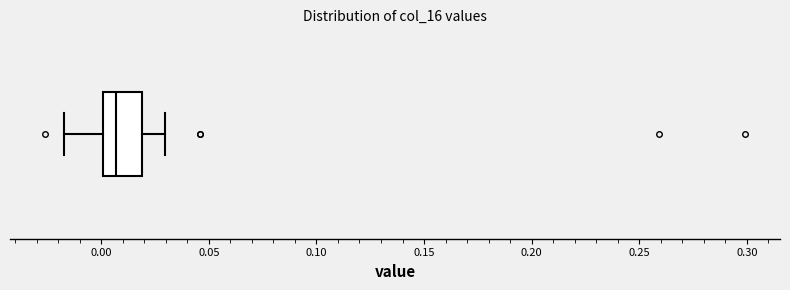

Transcribe this box plot: give where the median line is, the range the box spans, and where the two whiskers end, as read against the x-axis. The values are not printed on the chart, so give them approximately, as read against the axis.

median 0.005, box 0.000 to 0.020, whiskers -0.015 to 0.030